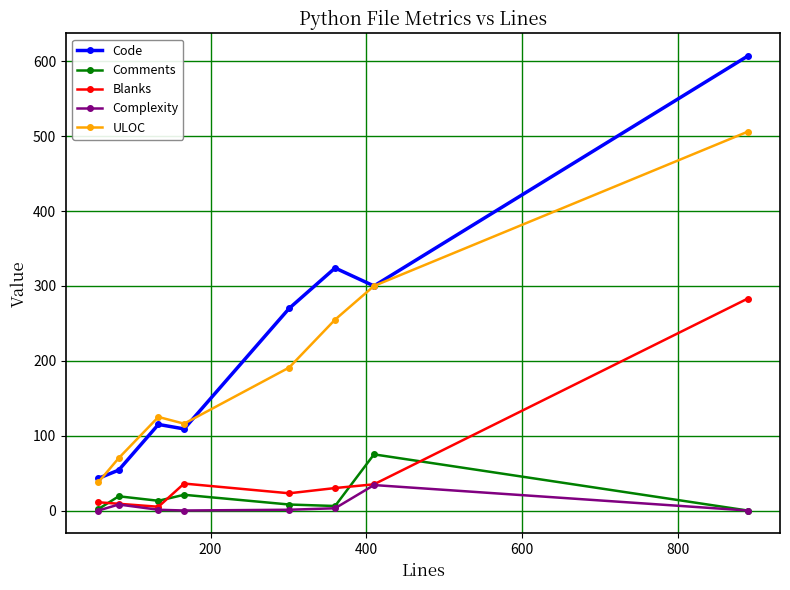

Which series has the largest total across all categories?

Code